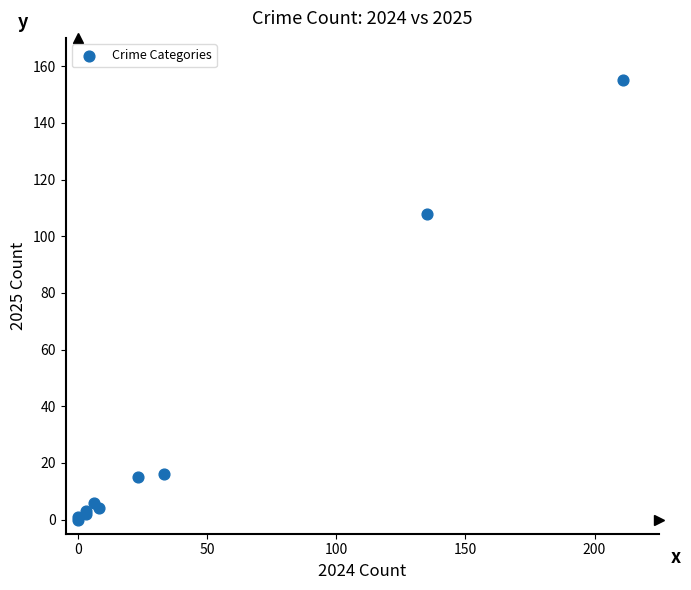

What Y value in the scatter plot is closest to 77?

108